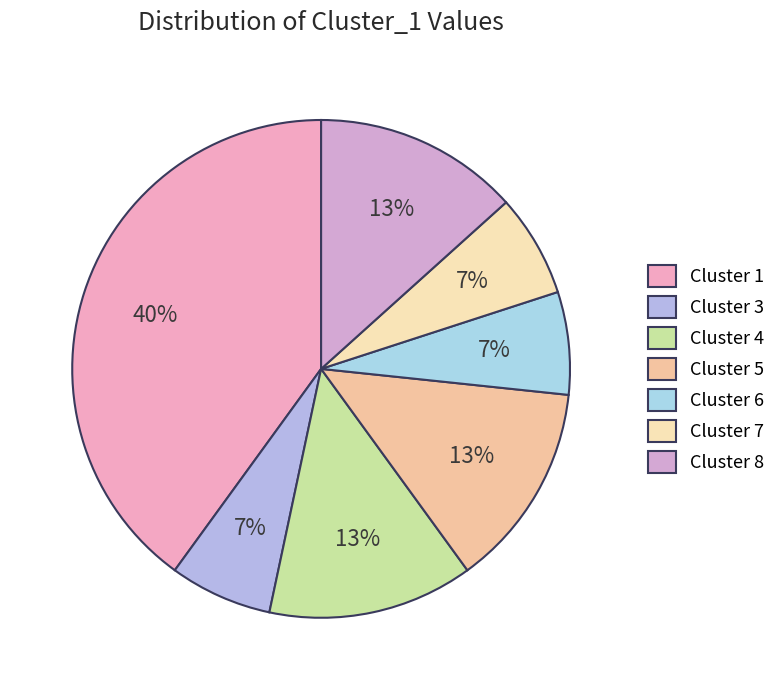

To the nearest percent, what is the average slice percentage?

14%